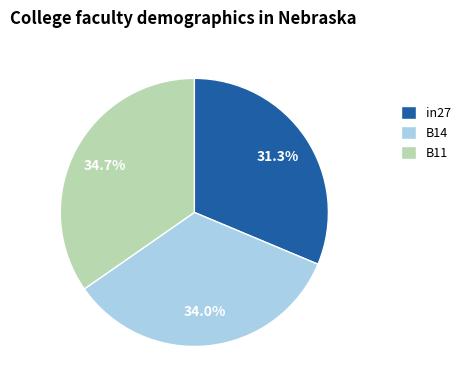

To the nearest percent, what is the combined percentage of B11 and in27?

66%